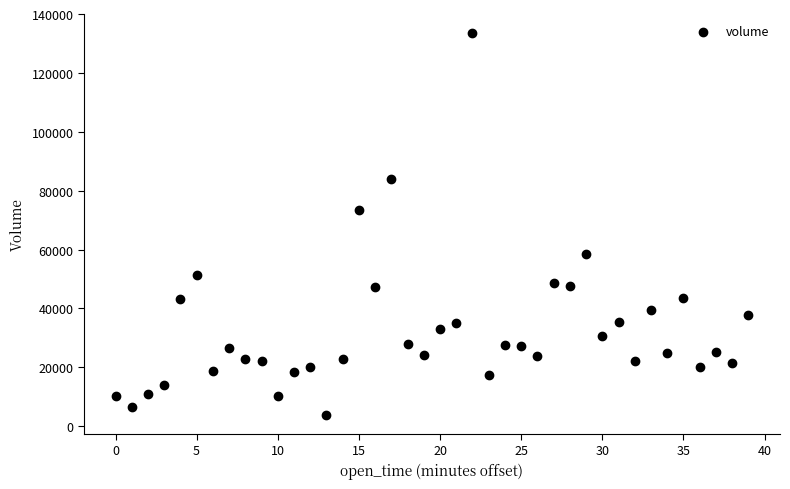

What is the range of Y values (max minus min)?

129625